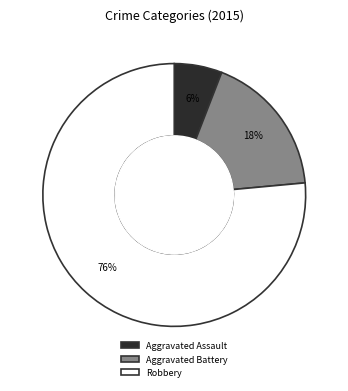

What percentage is the Aggravated Assault slice, to the nearest percent?

6%